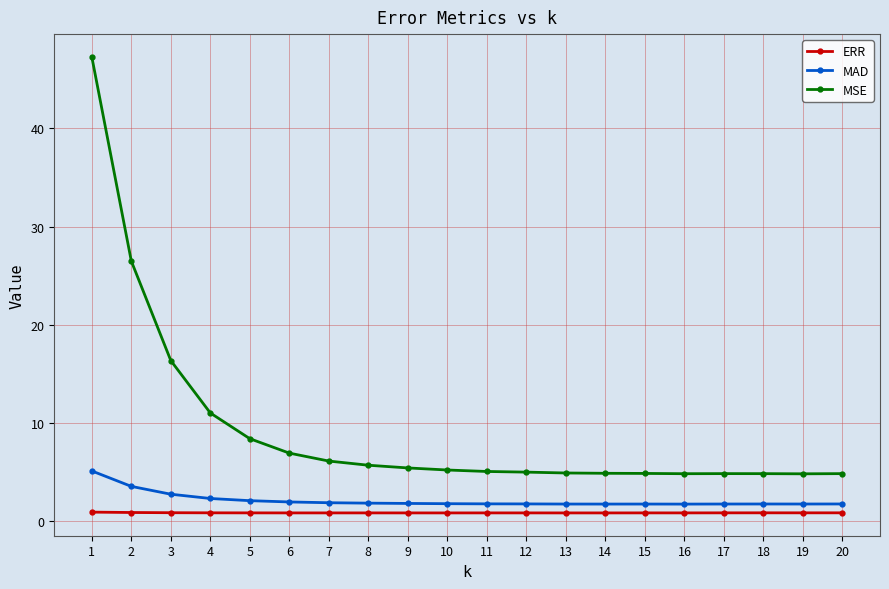

How many lines are shown in the chart?

3